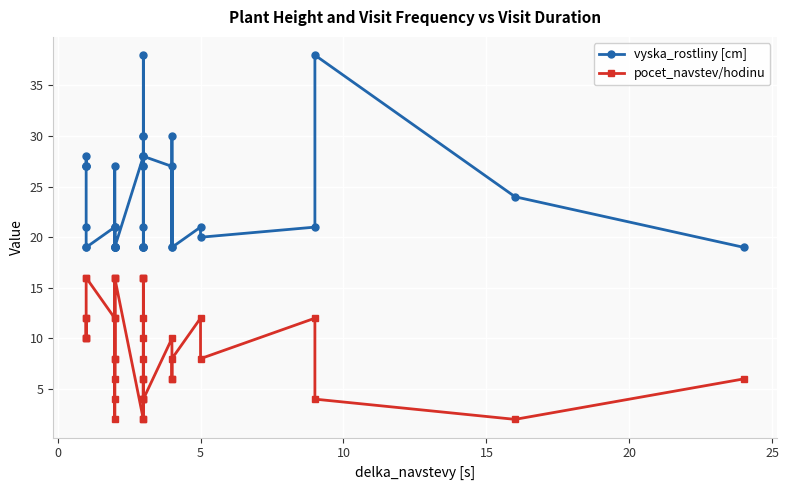

True or false: pocet_navstev/hodinu and vyska_rostliny [cm] intersect in this chart.

False